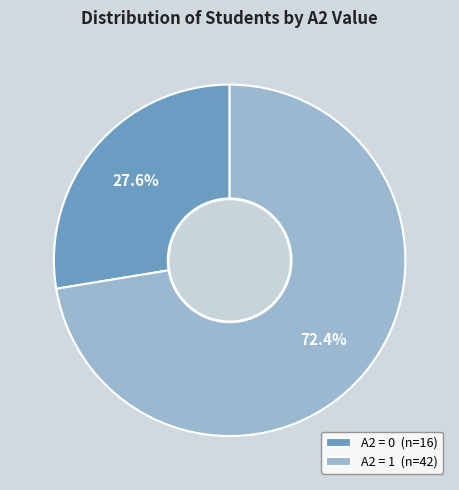

Count the number of slices in the pie.

2